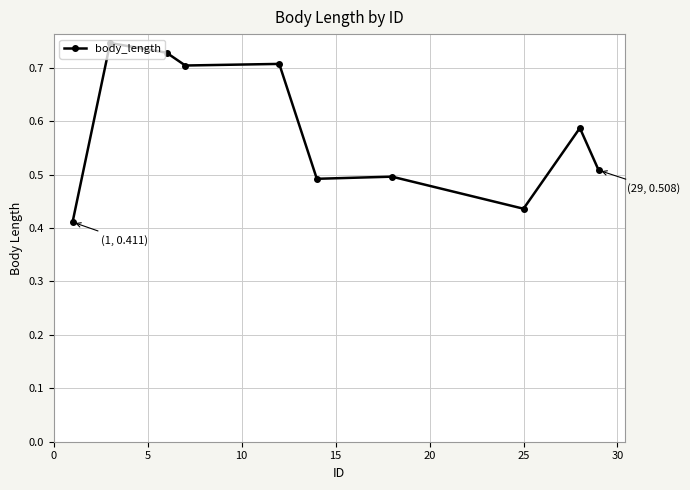

What is the difference between the maximum and minimum values?

0.3